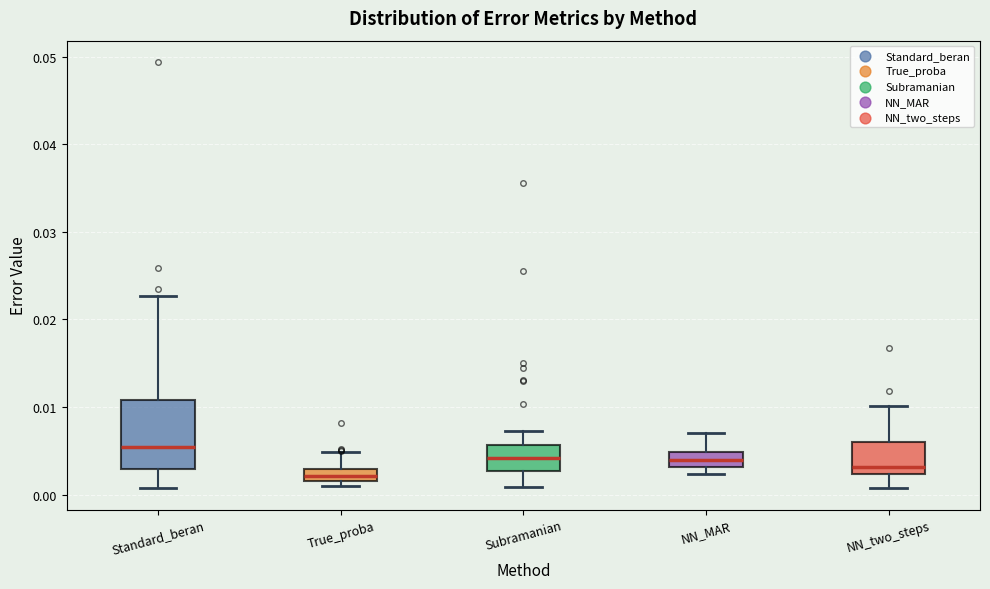

Where does the upper whisker of the box for True_proba end on the y-axis? The values are not printed on the chart, so give them approximately, as read against the axis.

0.005